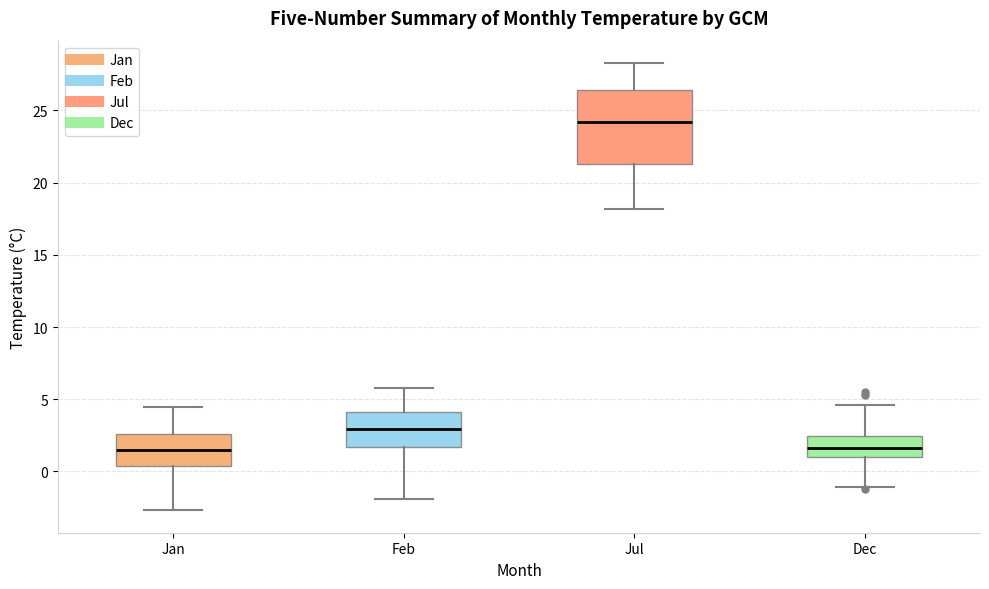

Reading left to right, read every box against the y-axis: the position of its median line, the range the box covers, and the ends of its whiskers. The values are not printed on the chart, so give them approximately, as read against the axis.

Jan: median 1.5, box 0.5 to 2.5, whiskers -2.5 to 4.5
Feb: median 3.0, box 1.5 to 4.0, whiskers -2.0 to 6.0
Jul: median 24.0, box 21.5 to 26.5, whiskers 18.0 to 28.5
Dec: median 1.5, box 1.0 to 2.5, whiskers -1.0 to 4.5